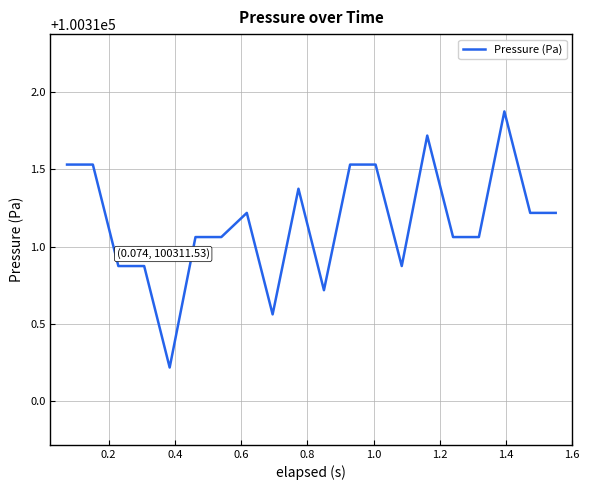

What is the minimum value shown in the chart?

100310.2